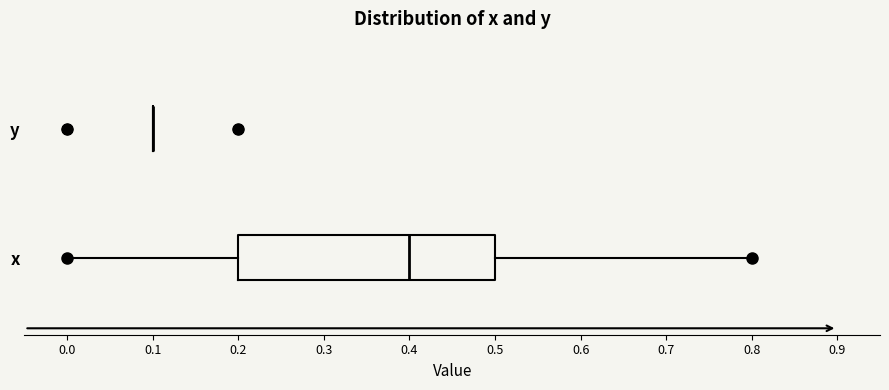

Which box is the widest, from its left edge to its right edge?

x